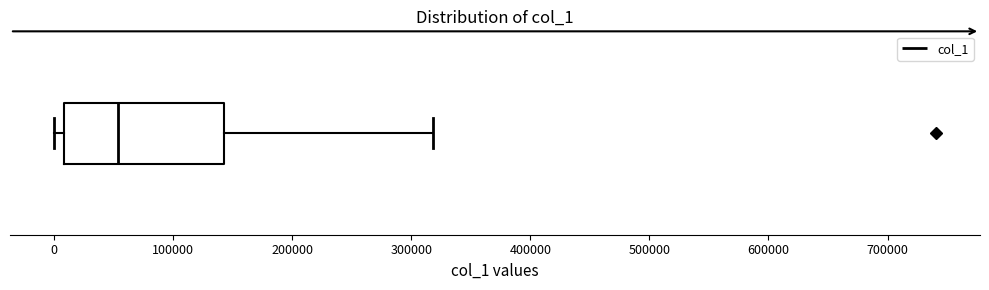

Read this box plot against the x-axis: the position of the median line, the range covered by the box, and the ends of both whiskers. The values are not printed on the chart, so give them approximately, as read against the axis.

median 50000, box 10000 to 140000, whiskers 0 to 320000